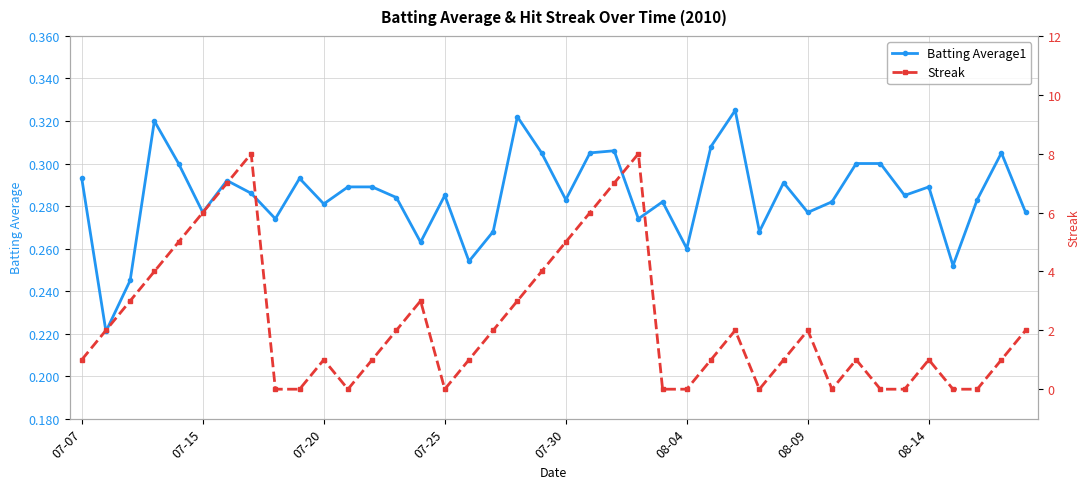

How many data points in Streak are less than 1?

12